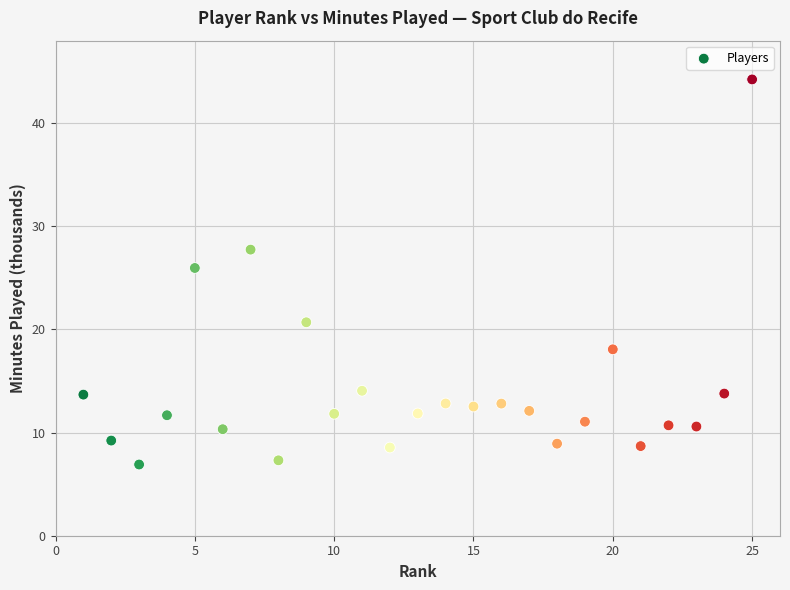

What Y value in the scatter plot is closest to 25?

26.0